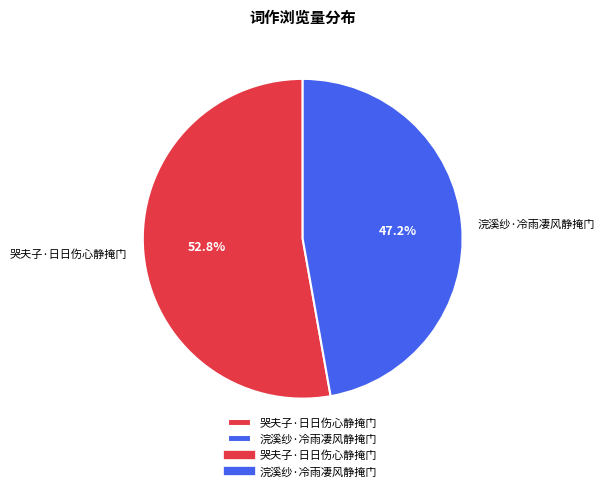

What is the ratio of the value at 哭夫子·日日伤心静掩门 to the value at 浣溪纱·冷雨凄风静掩门?

1.1